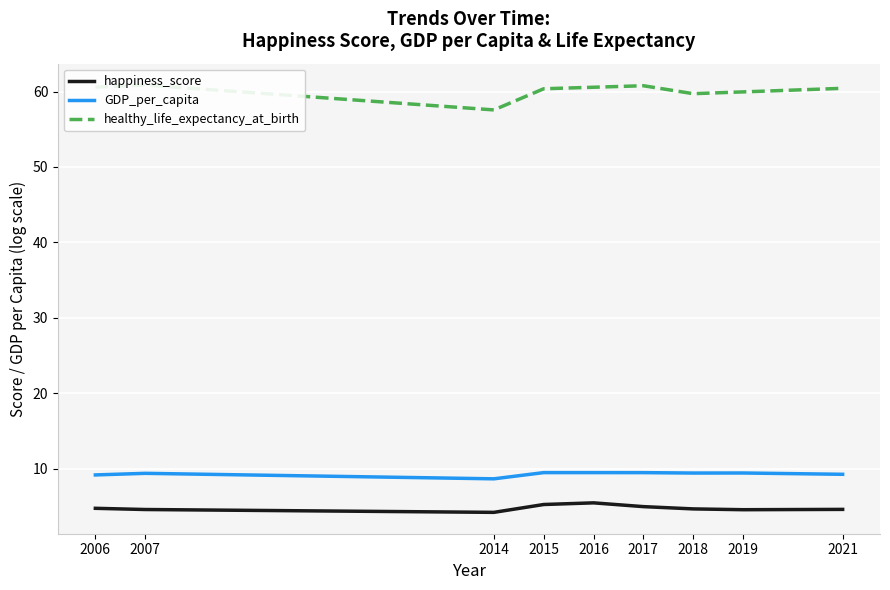

What is the maximum value for healthy_life_expectancy_at_birth?

60.9